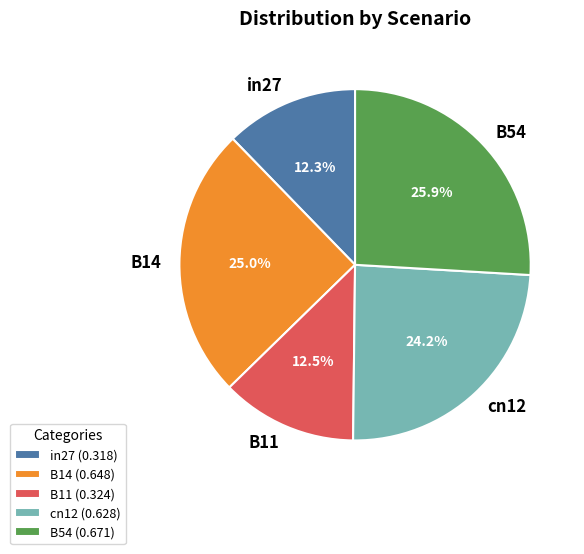

How many segments does this pie chart have?

5